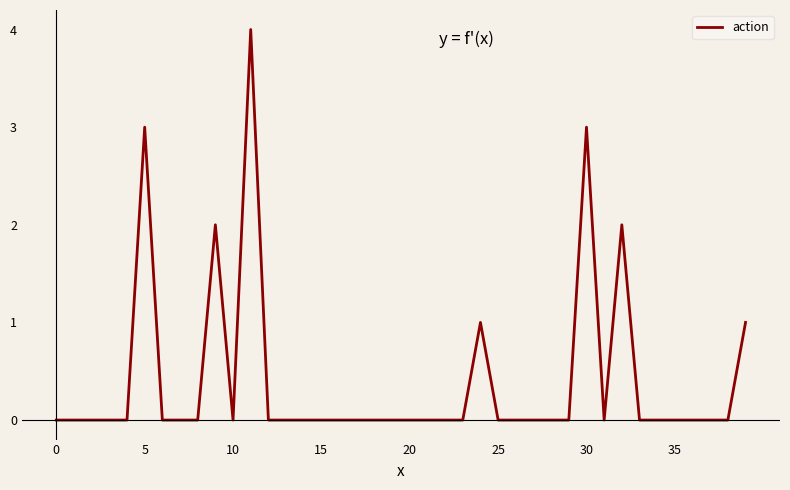

What is the maximum value shown in the chart?

4